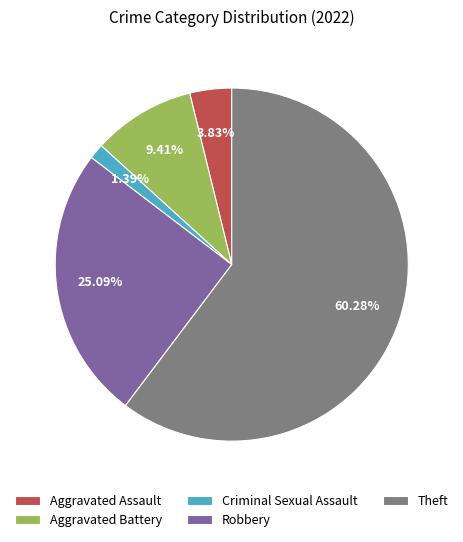

How many slices are in this pie chart?

5